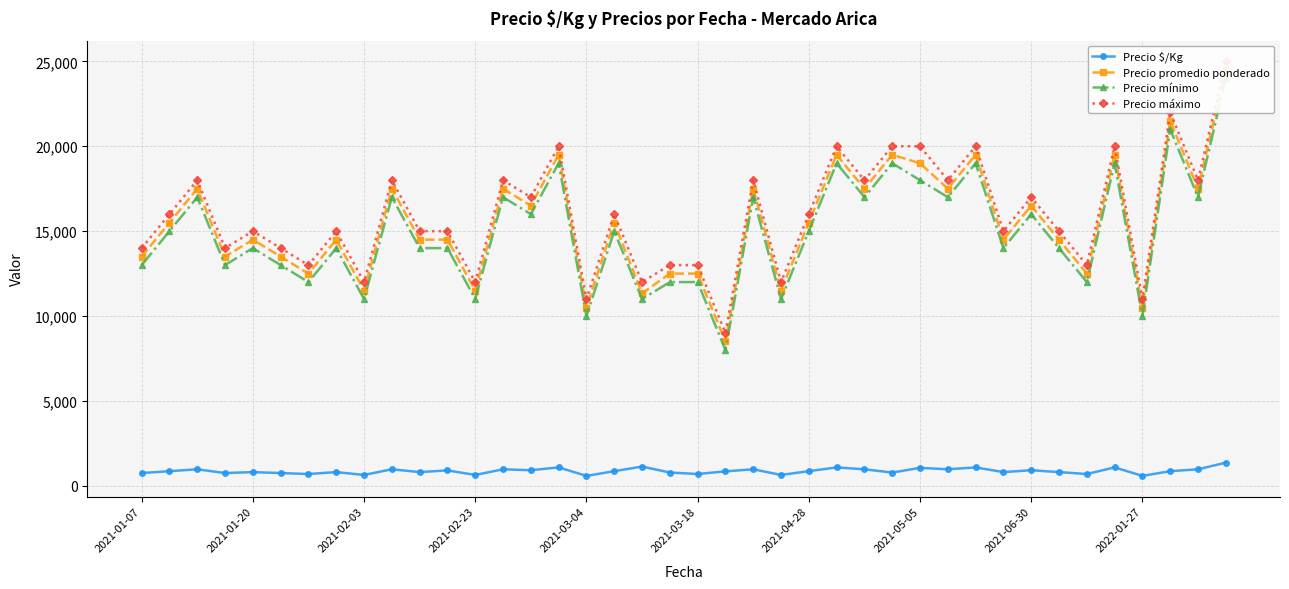

What position from the left is 2021-05-05?

29